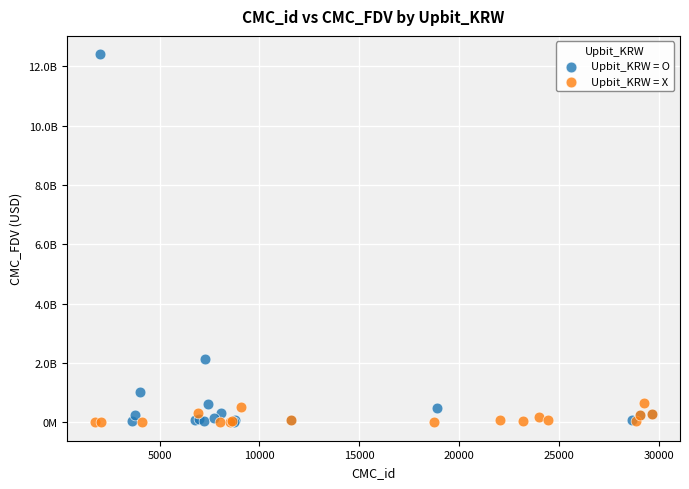

What are all the series names shown in the legend?

Upbit_KRW = O, Upbit_KRW = X